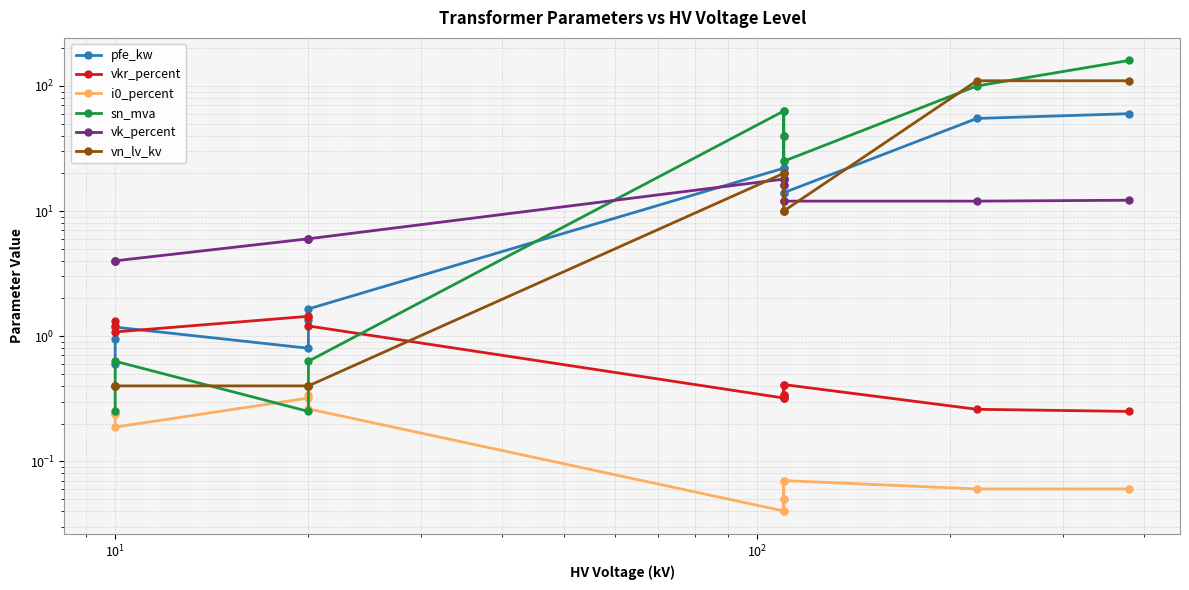

Where is the first local minimum for i0_percent?

$\mathdefault{10^{1}}$